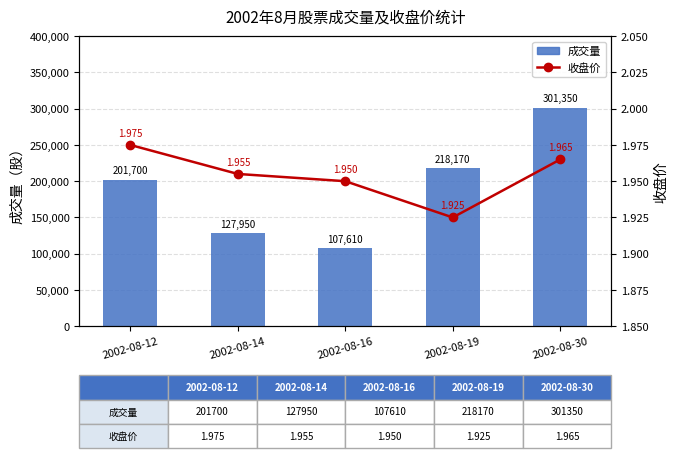

How many series are shown in this chart?

2